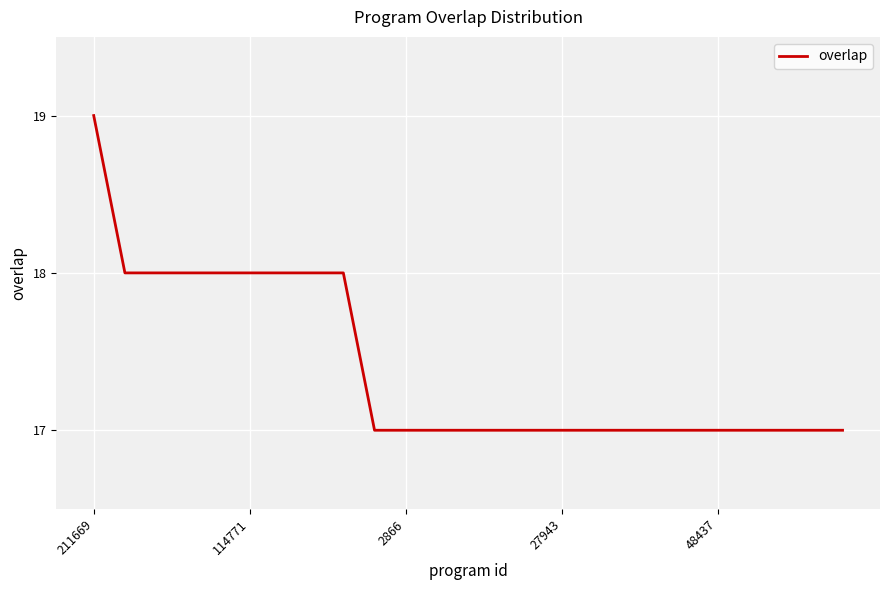

What is the greatest value displayed?

19